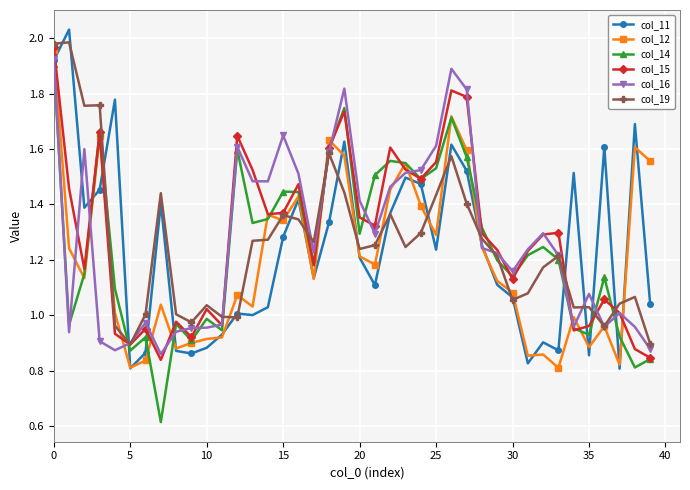

True or false: col_11 has more than 0 interior local peaks.

True